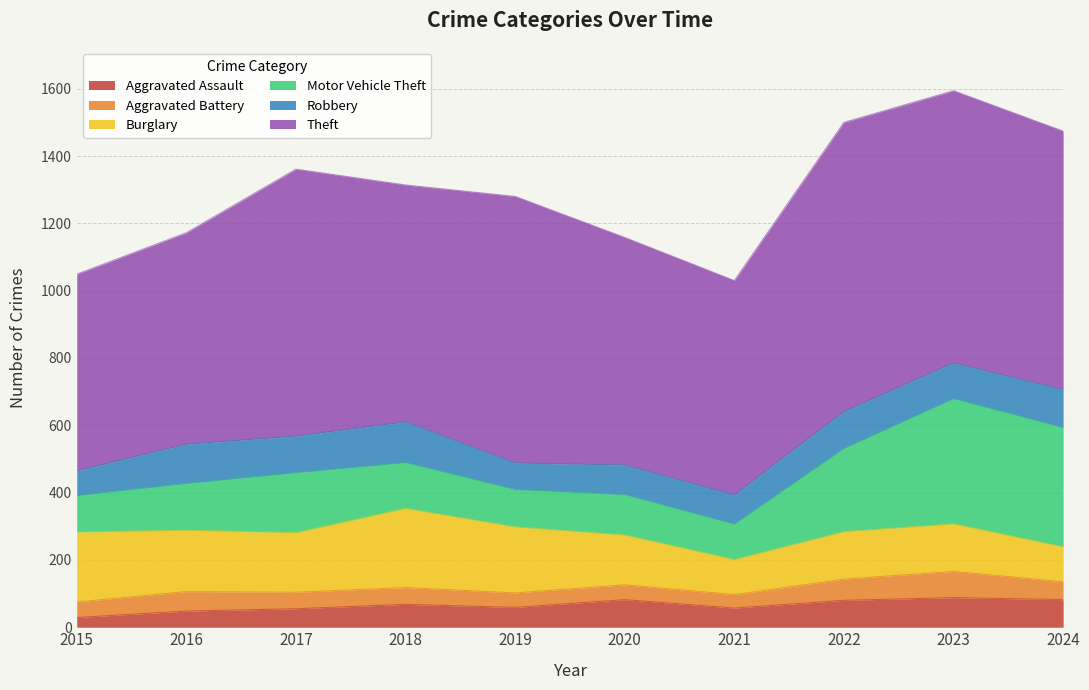

How many data points in Theft are above 768?

4